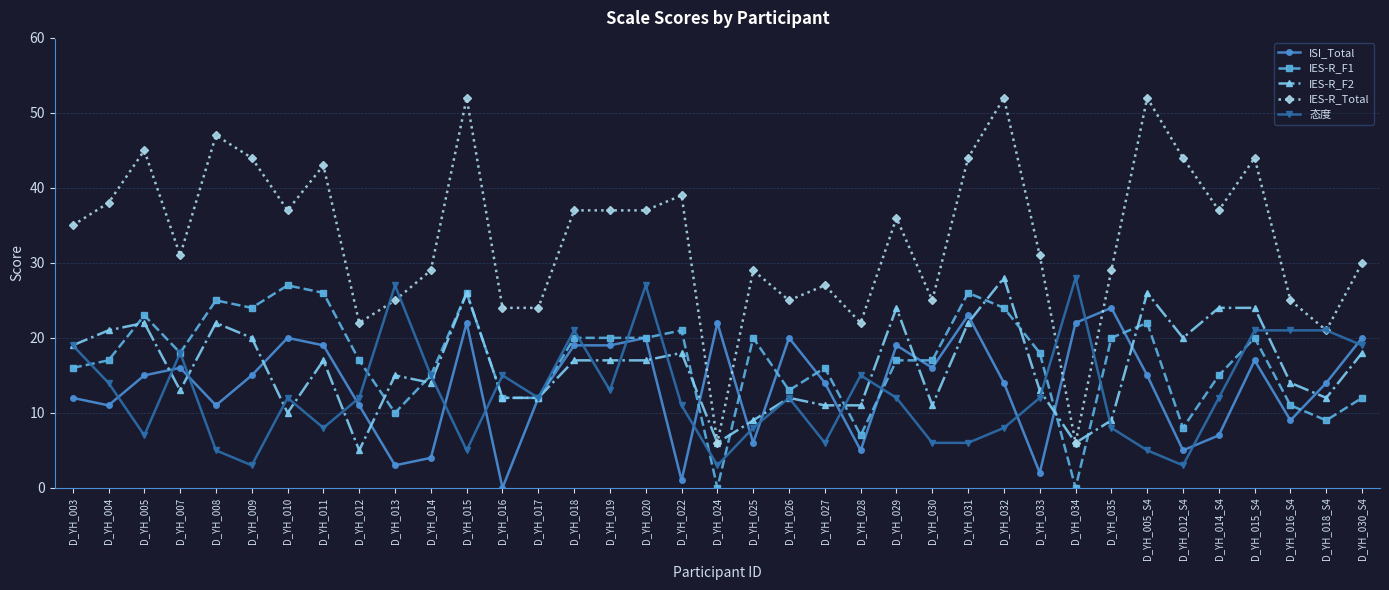

True or false: IES-R_F2 has more than 0 interior local peaks.

True